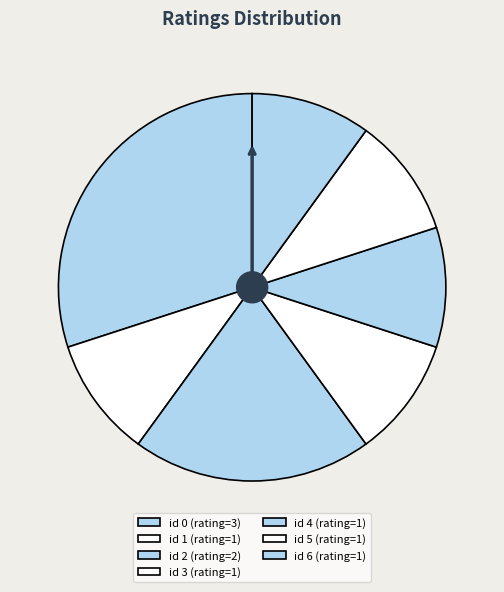

How many segments does this pie chart have?

7